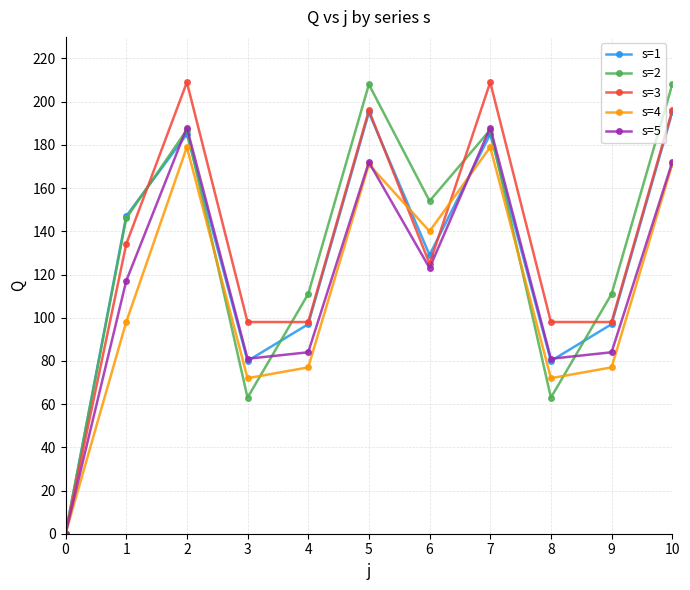

How many lines are shown in the chart?

5